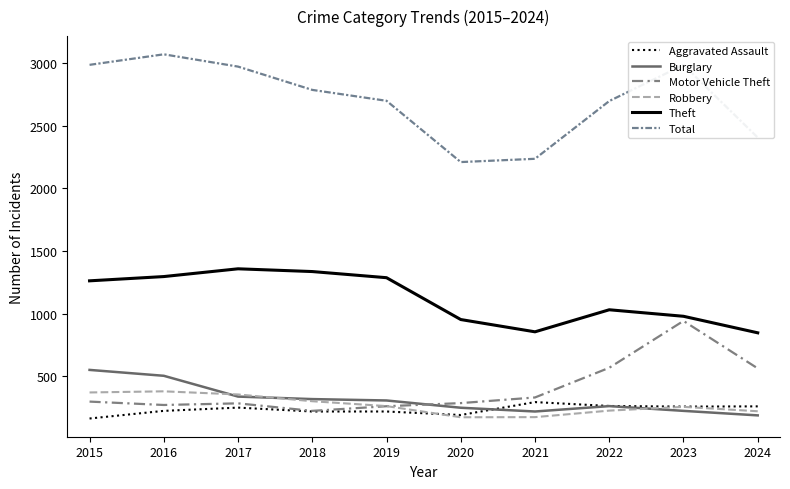

Rank the categories by Robbery value from highest to lowest.

2016, 2015, 2017, 2018, 2019, 2023, 2022, 2024, 2021, 2020